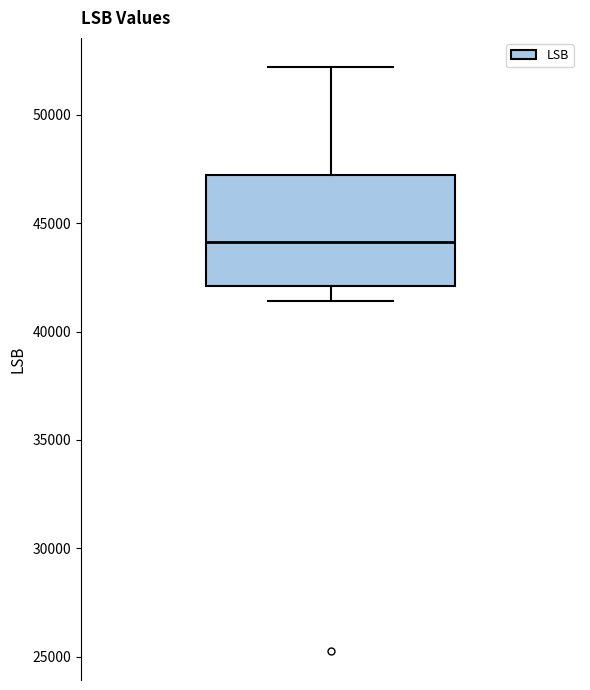

Transcribe this box plot: give where the median line is, the range the box spans, and where the two whiskers end, as read against the y-axis. The values are not printed on the chart, so give them approximately, as read against the axis.

median 44000, box 42000 to 47000, whiskers 41500 to 52000